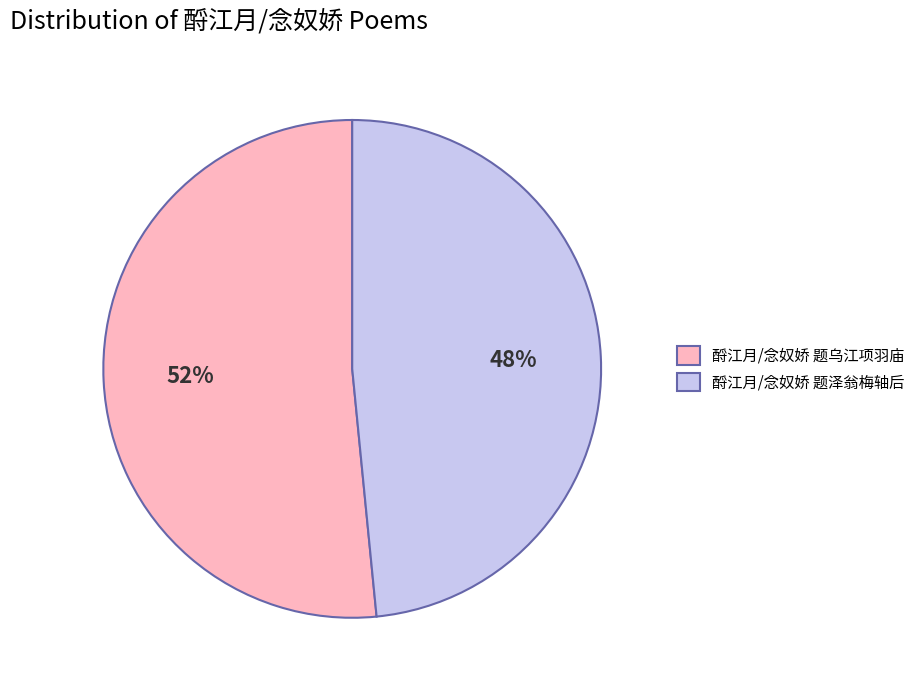

Rank the categories by value from highest to lowest.

酹江月/念奴娇 题乌江项羽庙, 酹江月/念奴娇 题泽翁梅轴后